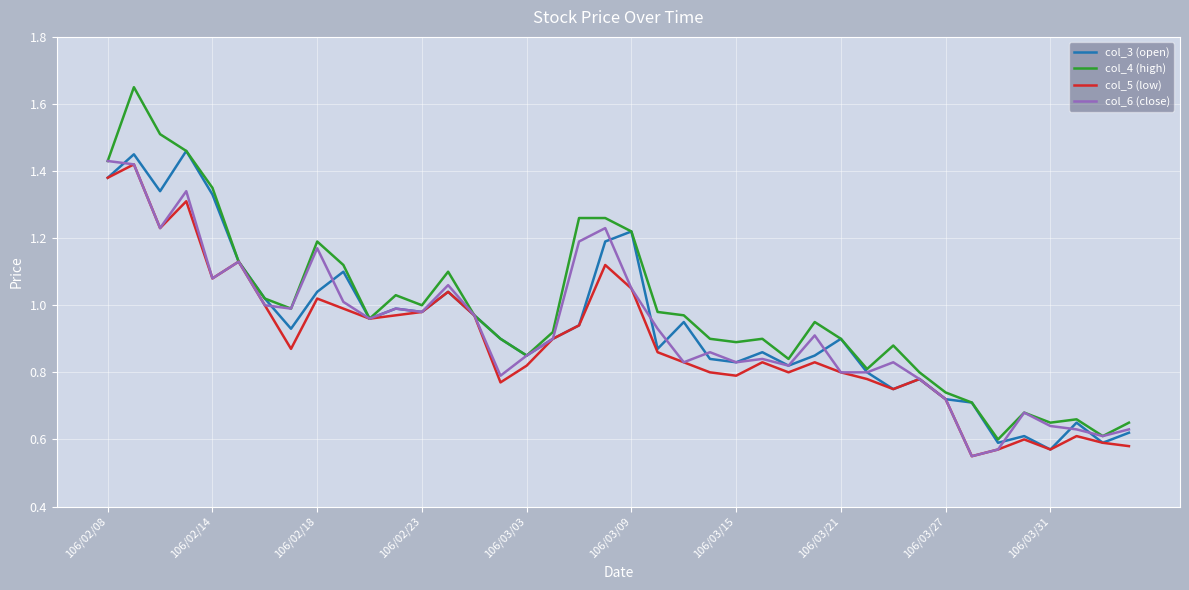

Reading right to left, list all the values displayed in this chart.

col_3 (open): 0.6	0.6	0.7	0.6	0.6	0.6	0.7	0.7	0.8	0.8	0.8	0.9	0.8	0.8	0.9	0.8	0.8	0.9	0.9	1.2	1.2	0.9	0.9	0.8	0.9	1.0	1.0	1.0	1.0	1.0	1.1	1.0	0.9	1.0	1.1	1.3	1.5	1.3	1.4	1.4
col_4 (high): 0.7	0.6	0.7	0.7	0.7	0.6	0.7	0.7	0.8	0.9	0.8	0.9	0.9	0.8	0.9	0.9	0.9	1.0	1.0	1.2	1.3	1.3	0.9	0.8	0.9	1.0	1.1	1.0	1.0	1.0	1.1	1.2	1.0	1.0	1.1	1.4	1.5	1.5	1.6	1.4
col_5 (low): 0.6	0.6	0.6	0.6	0.6	0.6	0.6	0.7	0.8	0.8	0.8	0.8	0.8	0.8	0.8	0.8	0.8	0.8	0.9	1.1	1.1	0.9	0.9	0.8	0.8	1.0	1.0	1.0	1.0	1.0	1.0	1.0	0.9	1.0	1.1	1.1	1.3	1.2	1.4	1.4
col_6 (close): 0.6	0.6	0.6	0.6	0.7	0.6	0.6	0.7	0.8	0.8	0.8	0.8	0.9	0.8	0.8	0.8	0.9	0.8	0.9	1.1	1.2	1.2	0.9	0.8	0.8	1.0	1.1	1.0	1.0	1.0	1.0	1.2	1.0	1.0	1.1	1.1	1.3	1.2	1.4	1.4